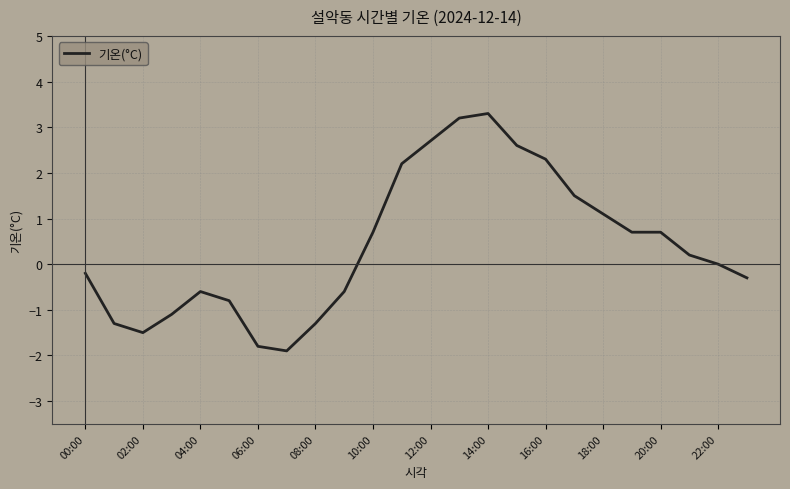

Reading right to left, transcribe all the data shown in this chart.

-0.3	0.0	0.2	0.7	0.7	1.1	1.5	2.3	2.6	3.3	3.2	2.7	2.2	0.7	-0.6	-1.3	-1.9	-1.8	-0.8	-0.6	-1.1	-1.5	-1.3	-0.2